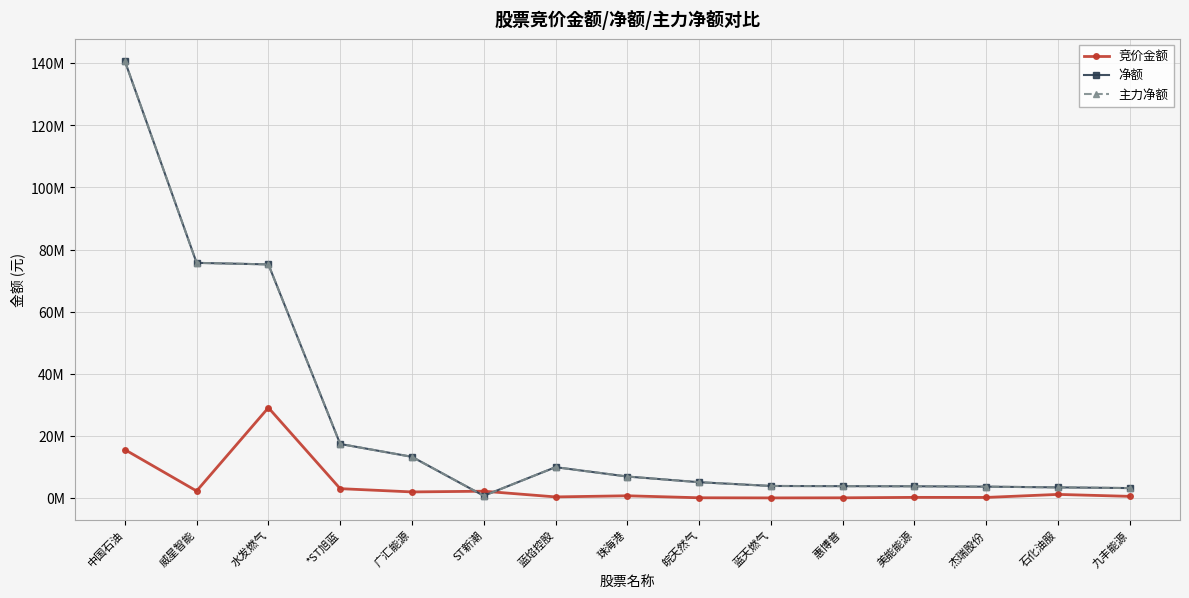

What is the sum of the 竞价金额 values at 皖天然气 and 水发燃气?

29224112